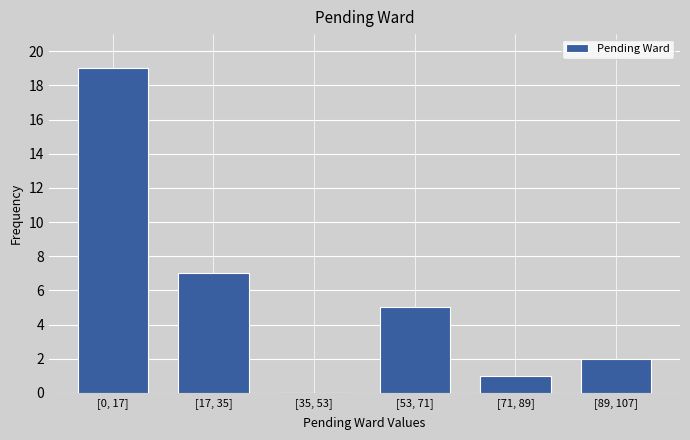

Reading left to right, transcribe all the data shown in this chart.

[0, 17]=19	[17, 35]=7	[35, 53]=0	[53, 71]=5	[71, 89]=1	[89, 107]=2